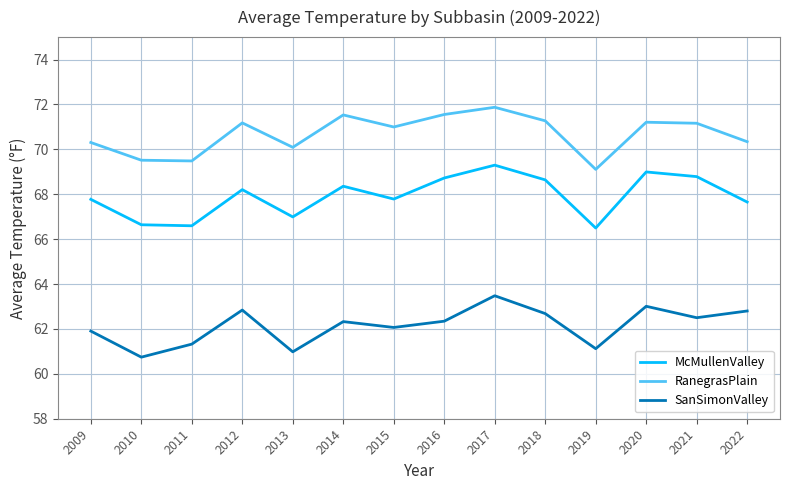

What is the minimum value for RanegrasPlain?

69.1